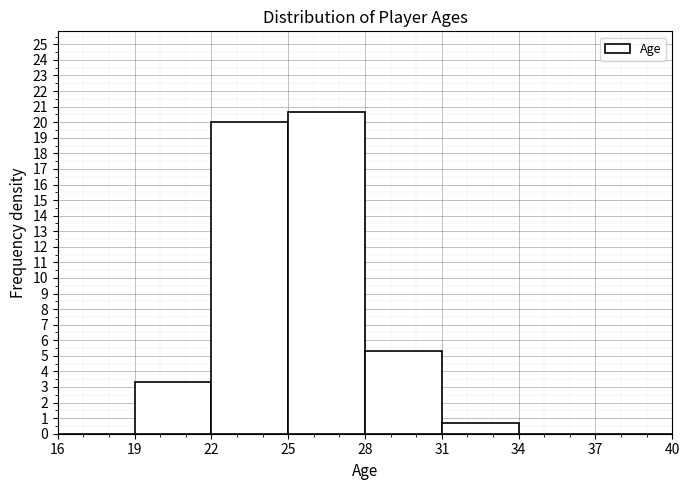

How tall is the bar that spans 31 to 34 on the x-axis? The values are not printed on the chart, so give them approximately, as read against the axis.

0.7